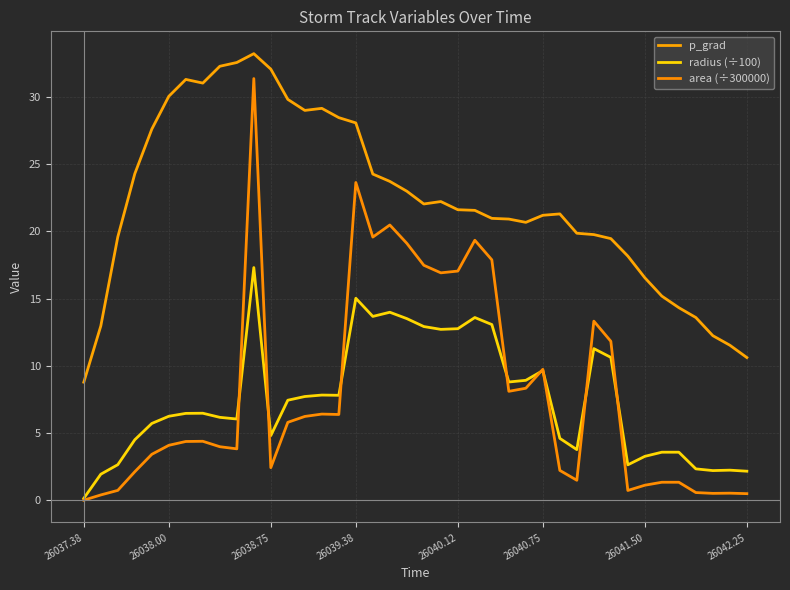

Which series has the largest total across all categories?

p_grad